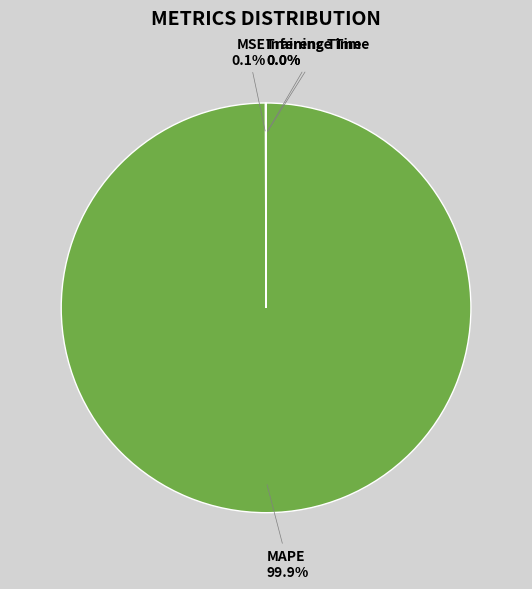

Which slice is the largest?

MAPE